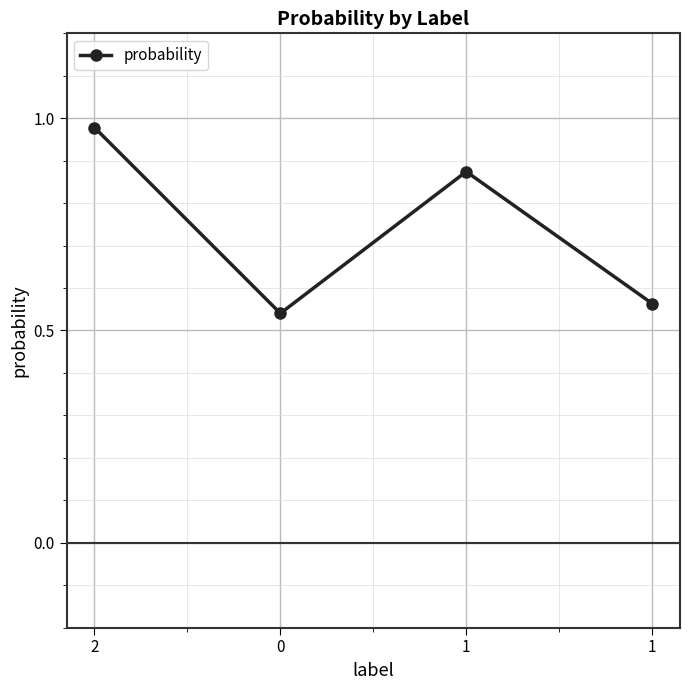

How many distinct data groups are displayed?

1